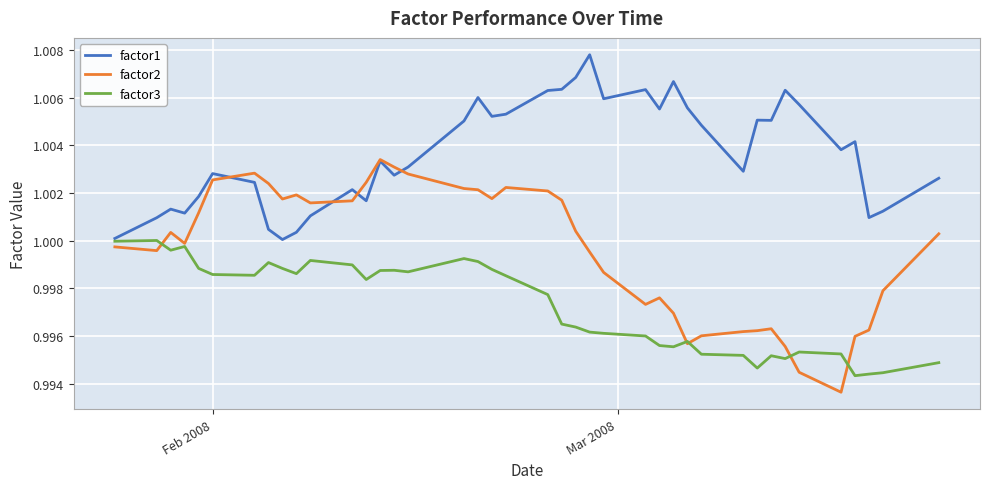

At how many categories does at least one series exceed 1?

40